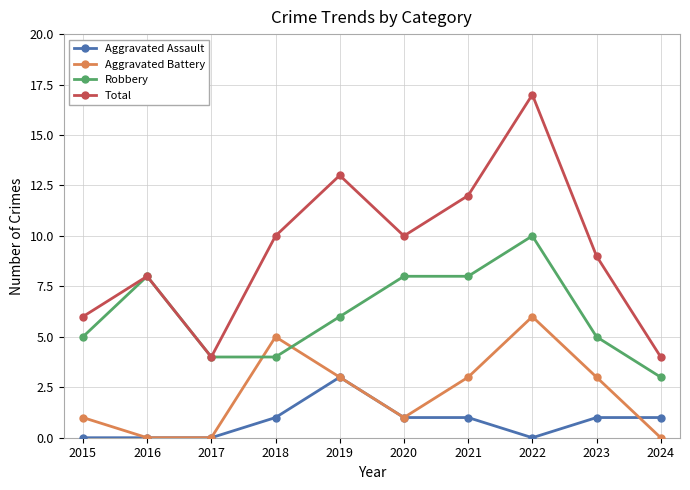

What is the total value across all series at 2024?

8